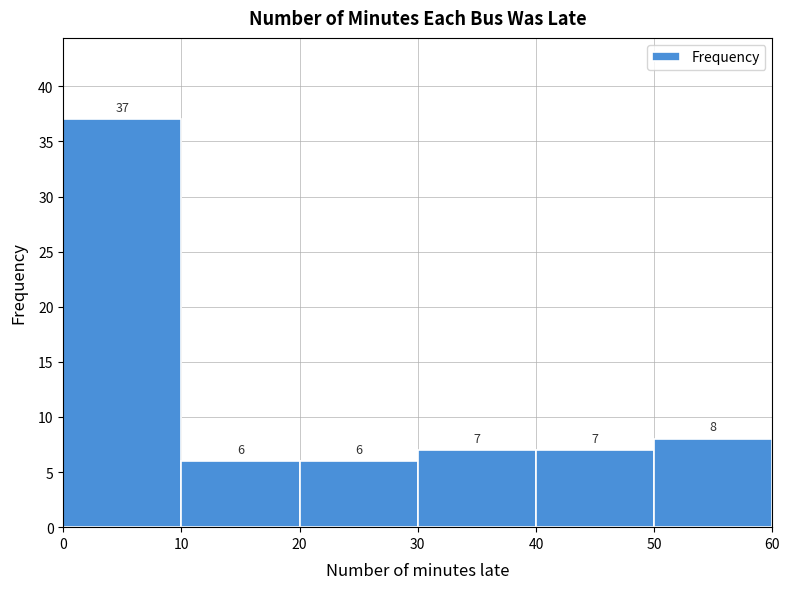

How tall is the bar that spans 0 to 10 on the x-axis?

37